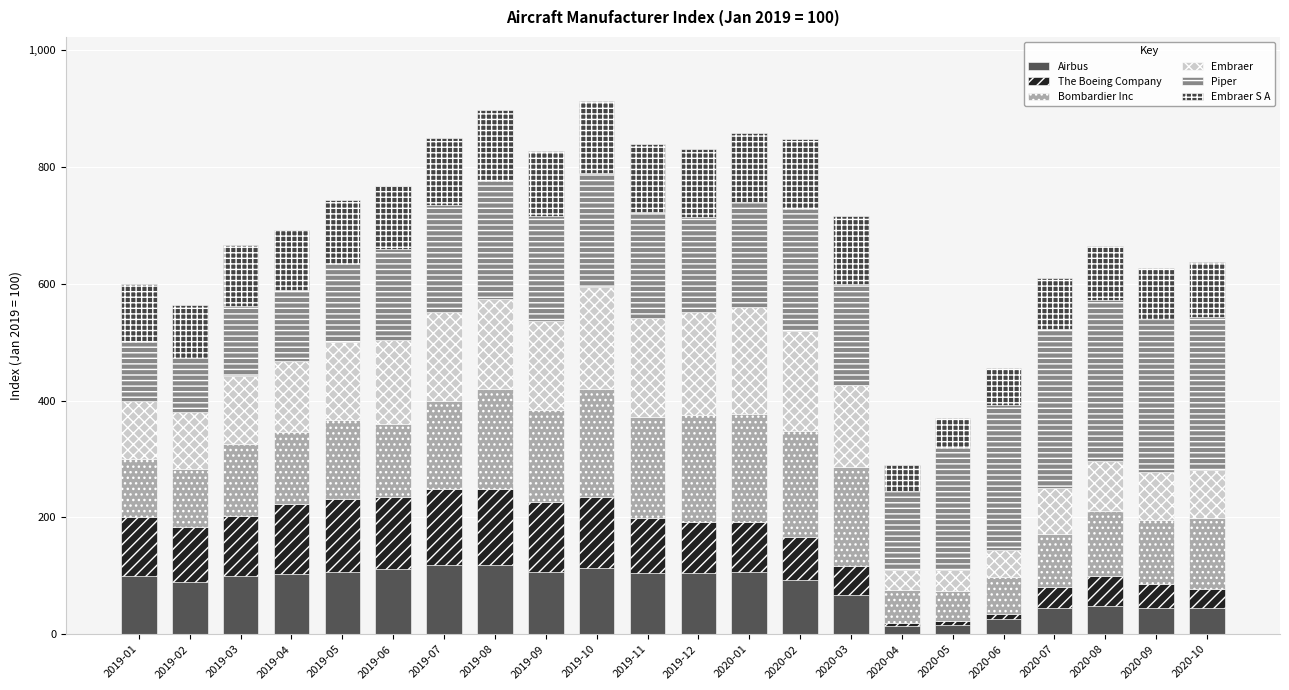

Are the bars horizontal?

No